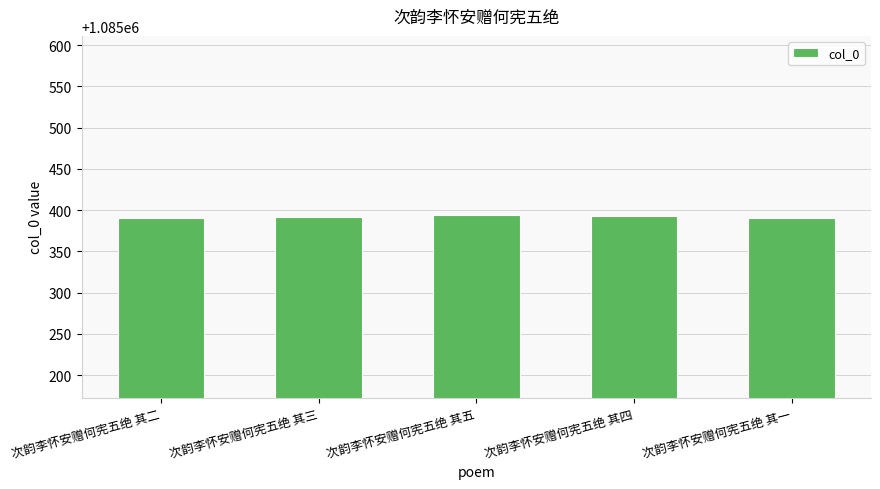

What position from the left is 次韵李怀安赠何宪五绝 其五?

3